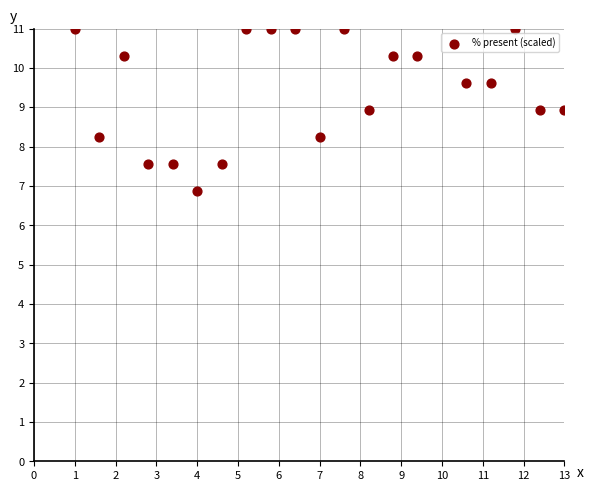

What is the range of Y values (max minus min)?

4.1